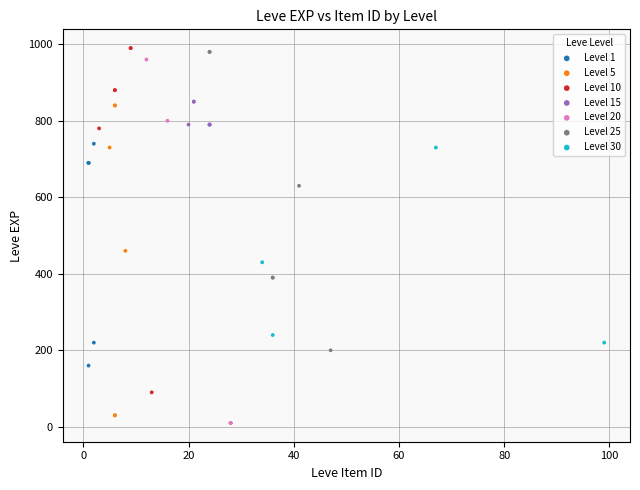

Which series contains the lowest Y value?

Level 20